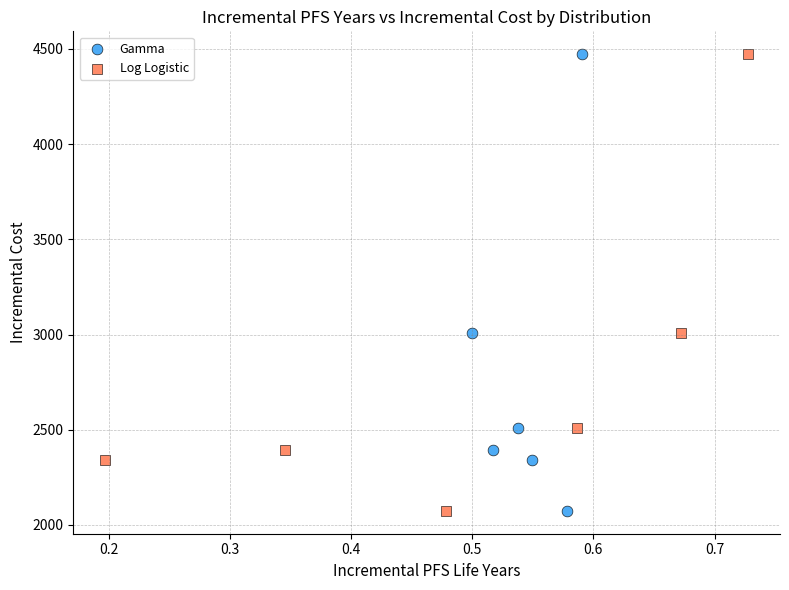

What are all the series names shown in the legend?

Gamma, Log Logistic